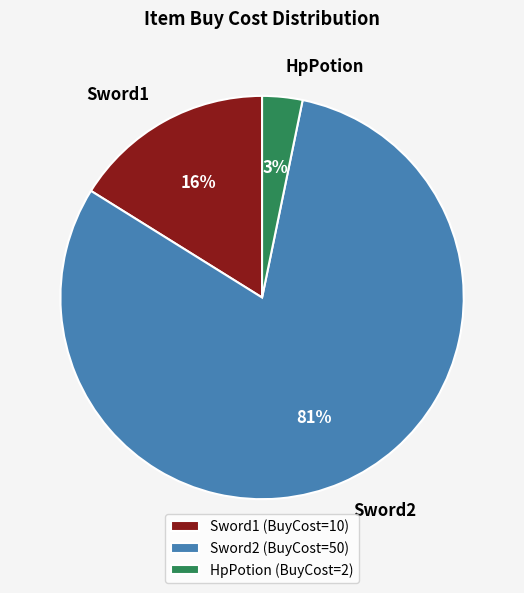

True or false: Sword2 accounts for 95% of the total.

False